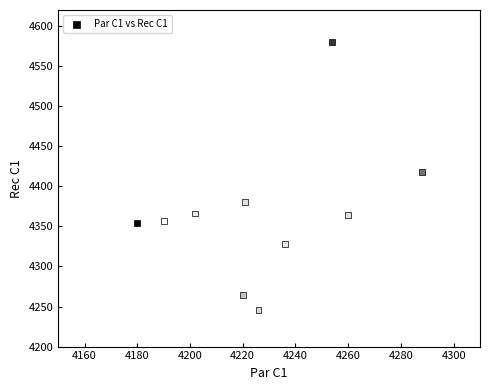

What Y value in the scatter plot is closest to 4413?

4418